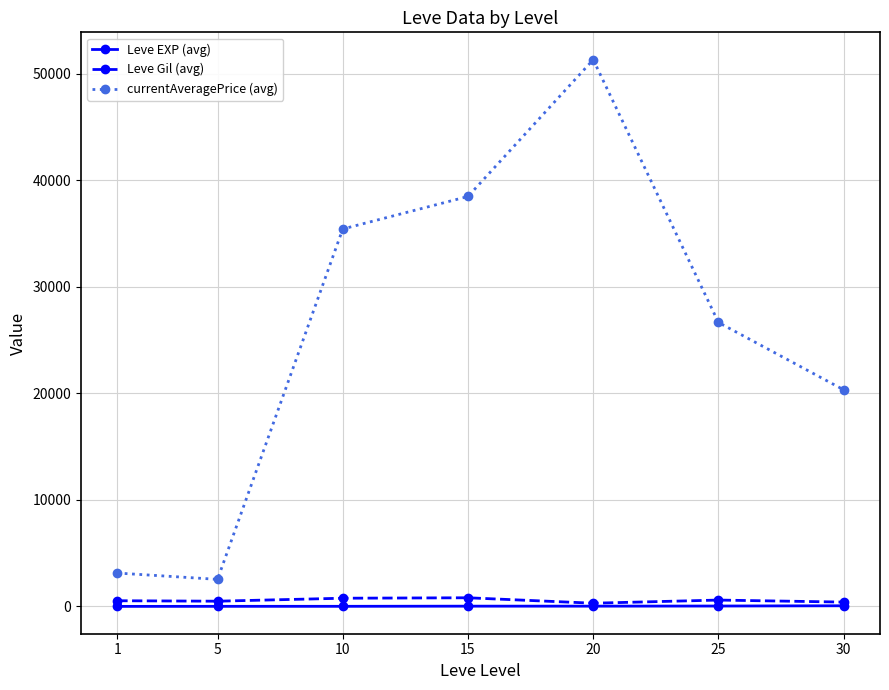

Which series changed the most between 1 and 15?

currentAveragePrice (avg)